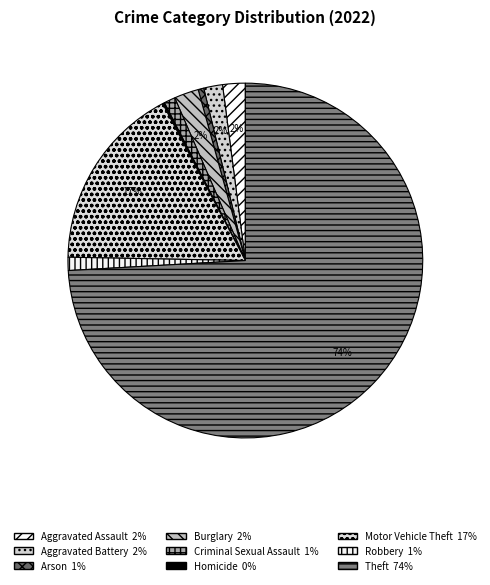

Between Criminal Sexual Assault and Robbery, which is larger?

Robbery